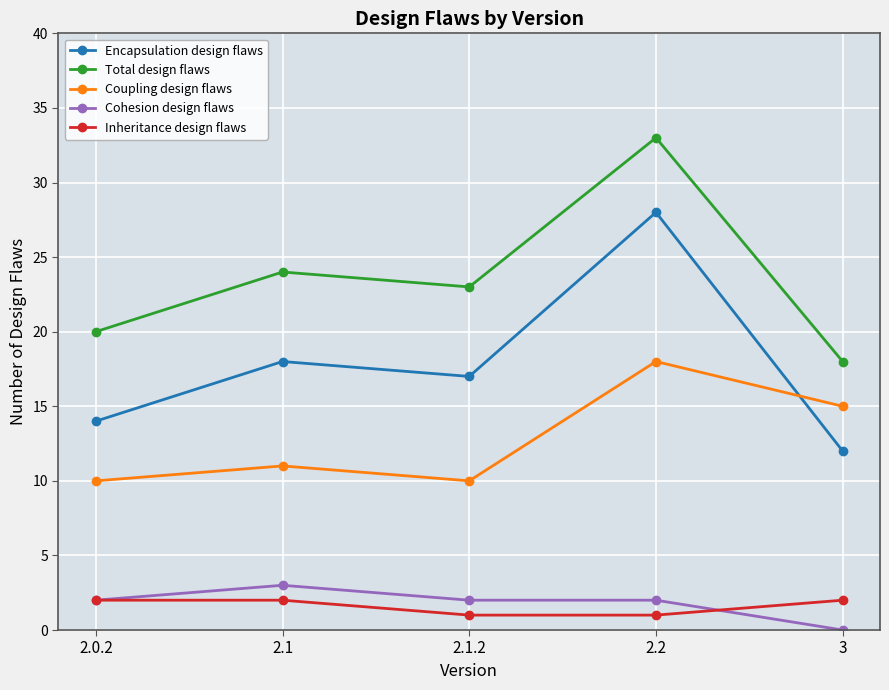

Where is Total design flaws nearest to the value 25?

2.1